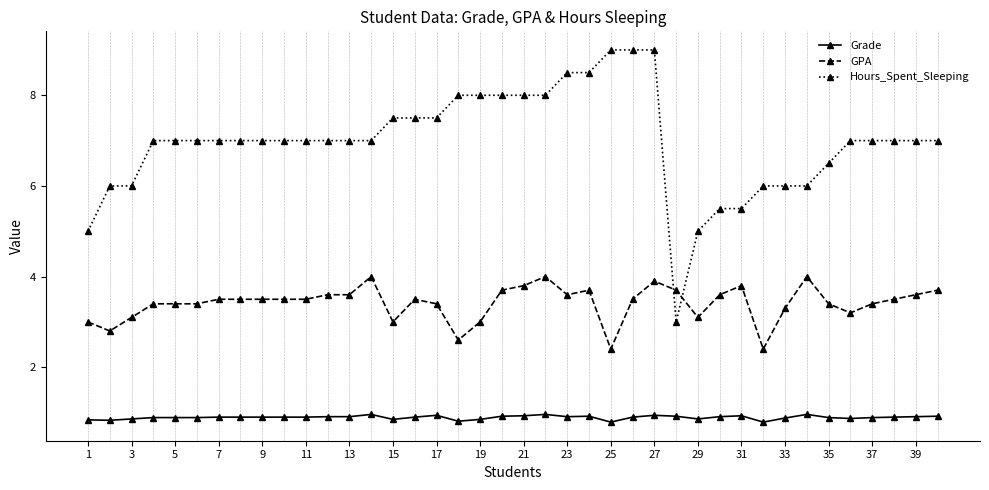

List the series in order of their peak value, highest first.

Hours_Spent_Sleeping, GPA, Grade